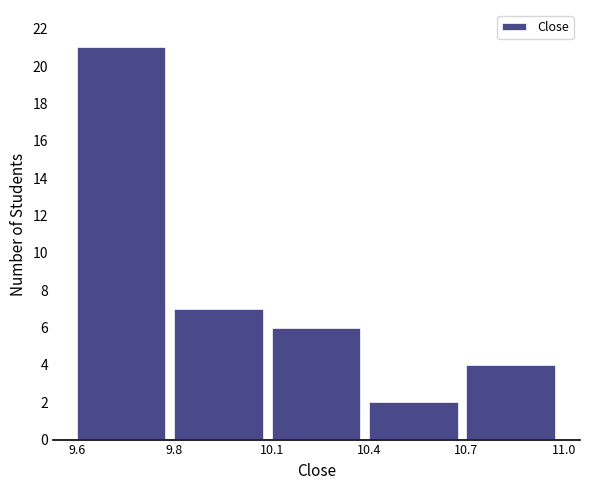

Reading left to right, list all the values displayed in this chart.

9.6=21	9.8=7	10.1=6	10.4=2	10.7=4